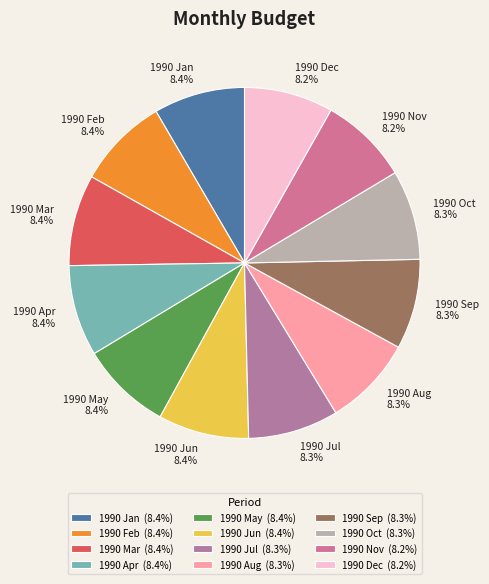

Does 1990 Jul account for over 50% of the chart?

No